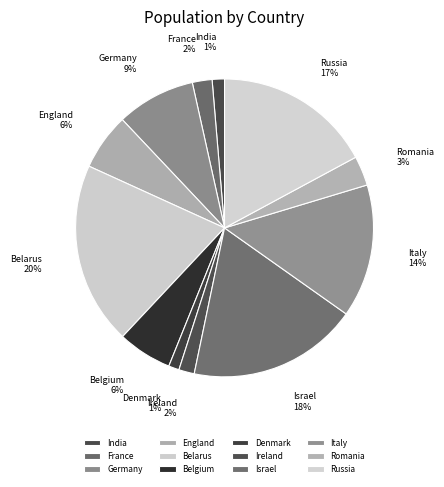

To the nearest percent, what is the difference between the England and France slice percentages?

4%